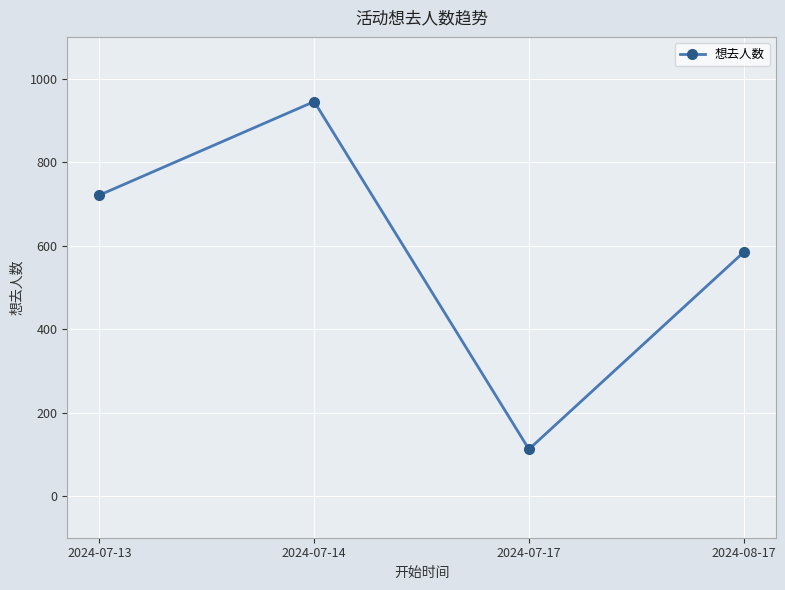

Approximately how many times larger is the value at 2024-07-17 compared to 2024-07-14?

0.1